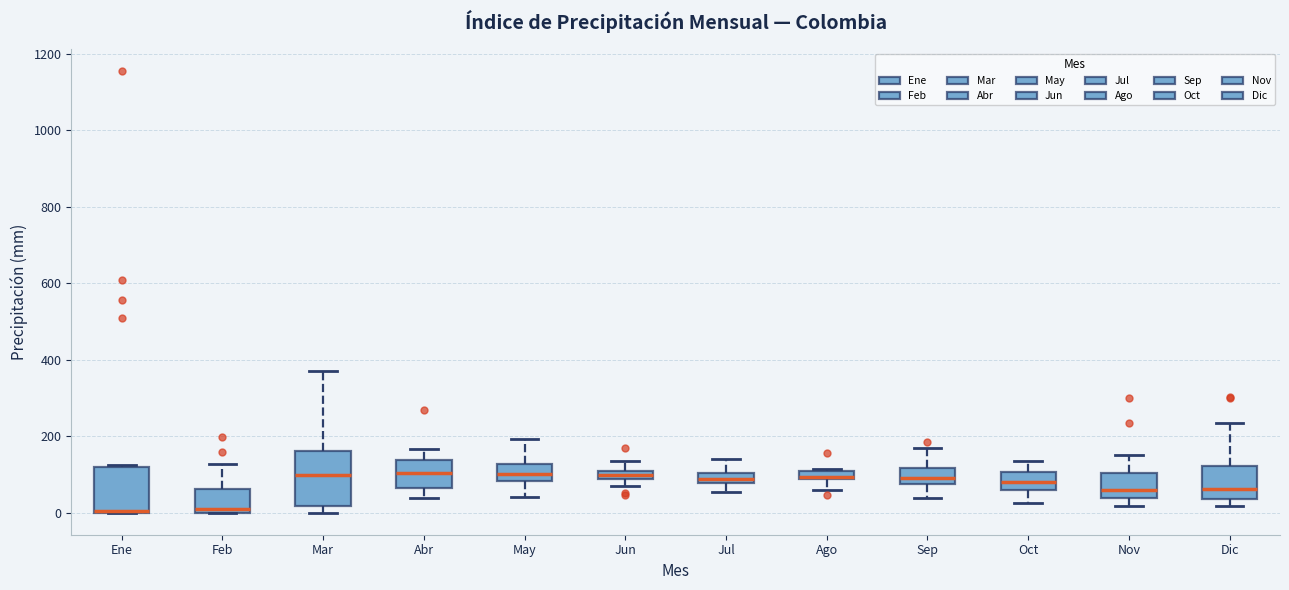

Which box is the tallest, from its lower edge to its upper edge?

Mar